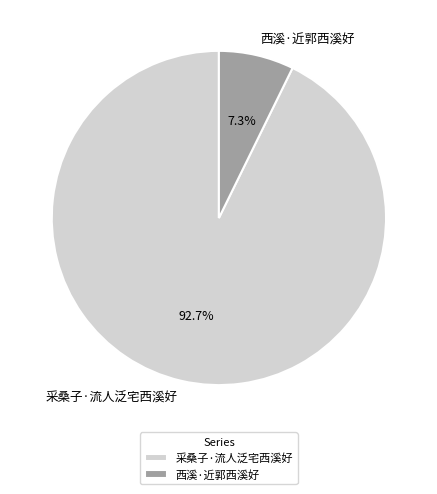

Which slice represents more than half of the pie?

采桑子·流人泛宅西溪好